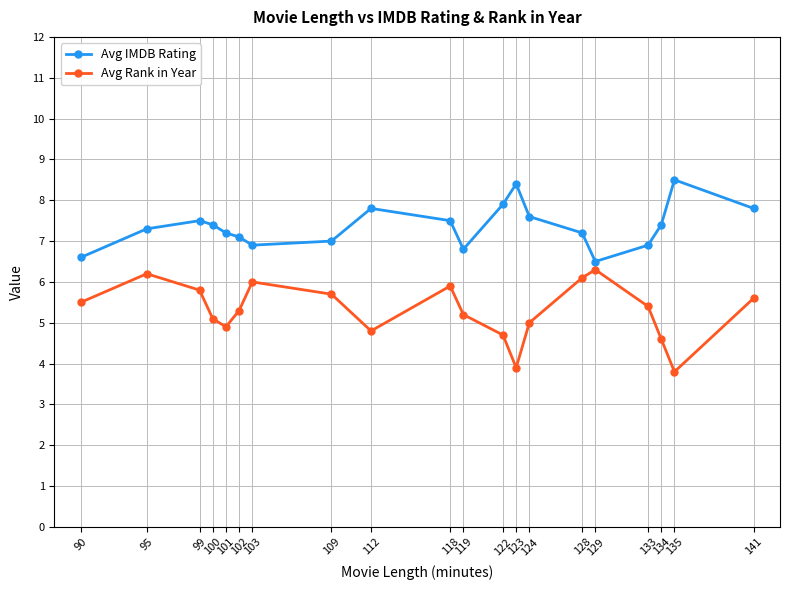

What is the total value across all series at 129?

12.8